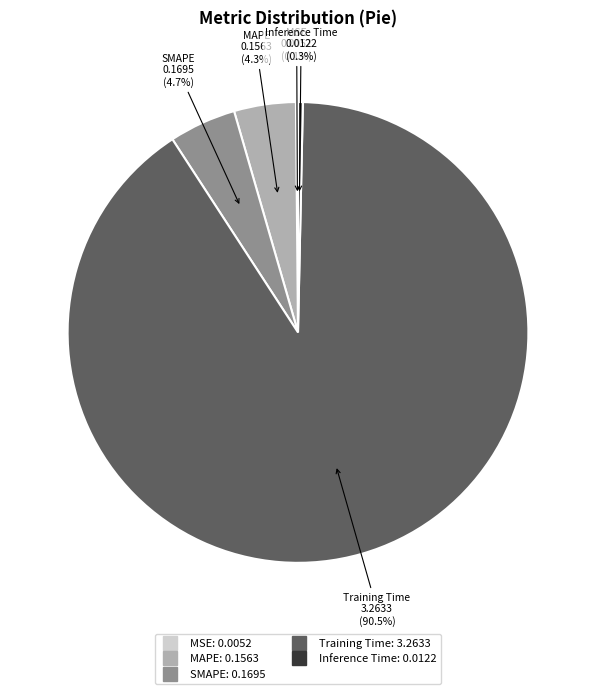

What portion of the pie excludes SMAPE?

95.3%